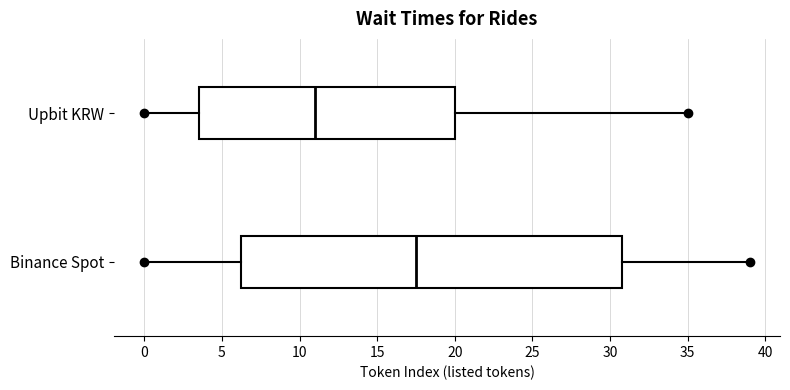

Reading bottom to top, read every box against the x-axis: the position of its median line, the range the box covers, and the ends of its whiskers. The values are not printed on the chart, so give them approximately, as read against the axis.

Binance Spot: median 17.5, box 6.5 to 31.0, whiskers 0.0 to 39.0
Upbit KRW: median 11.0, box 3.5 to 20.0, whiskers 0.0 to 35.0